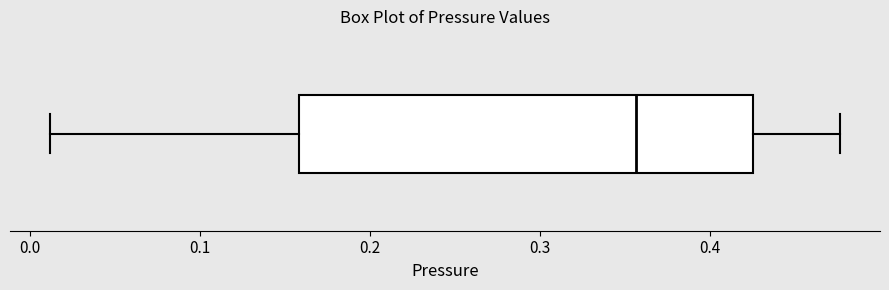

Where is the right edge of the box on the x-axis? The values are not printed on the chart, so give them approximately, as read against the axis.

0.43